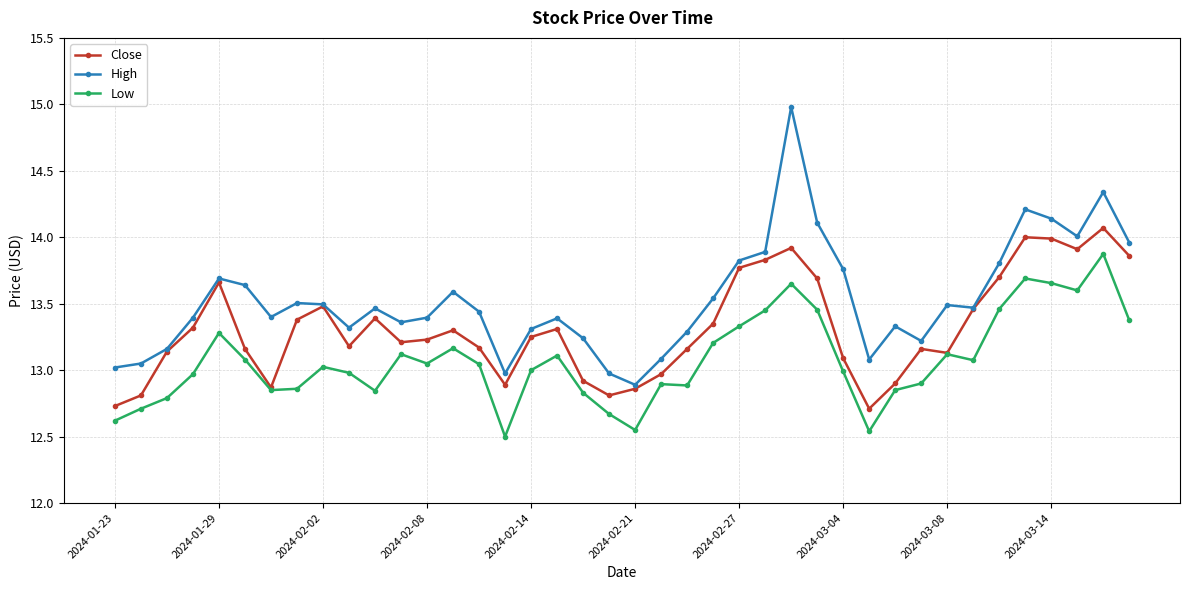

True or false: High and Low intersect in this chart.

False